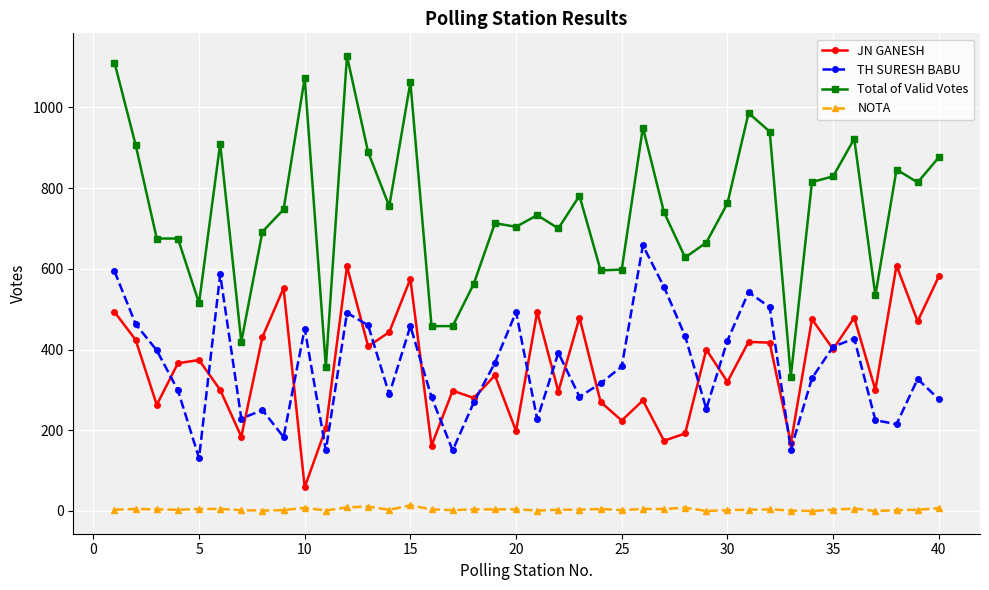

Which series has the largest range (max minus min)?

Total of Valid Votes